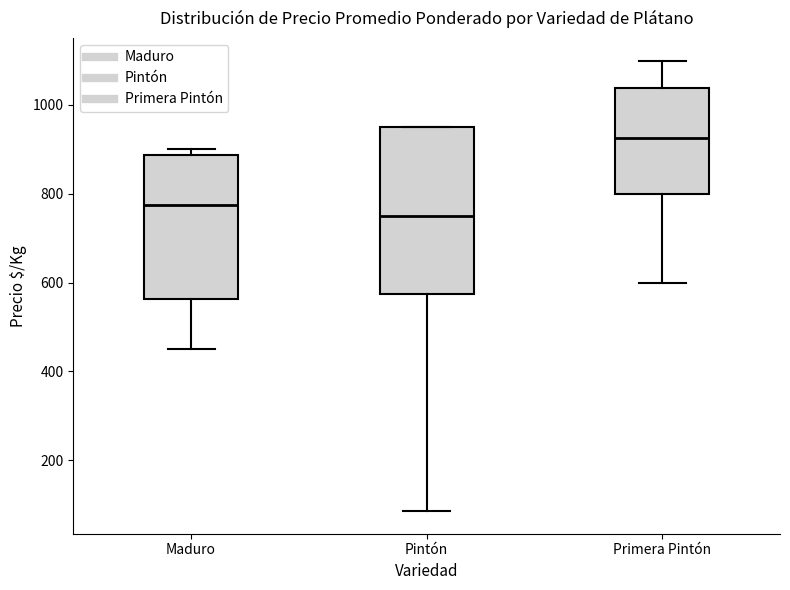

Comparing the boxes themselves (not the whiskers), which one is the tallest?

Pintón